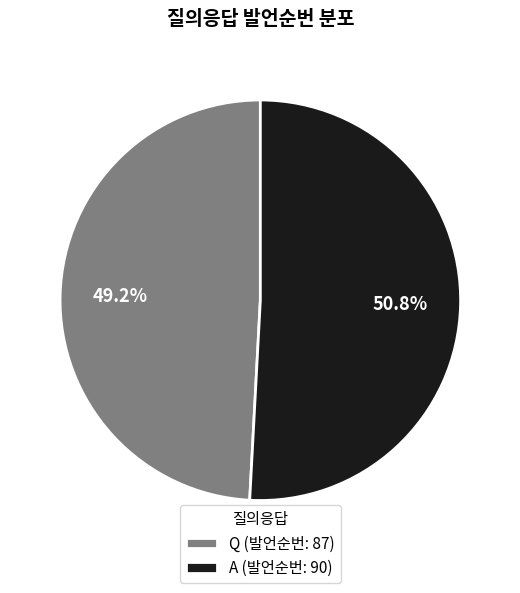

What percentage is the Q slice, to the nearest percent?

49%